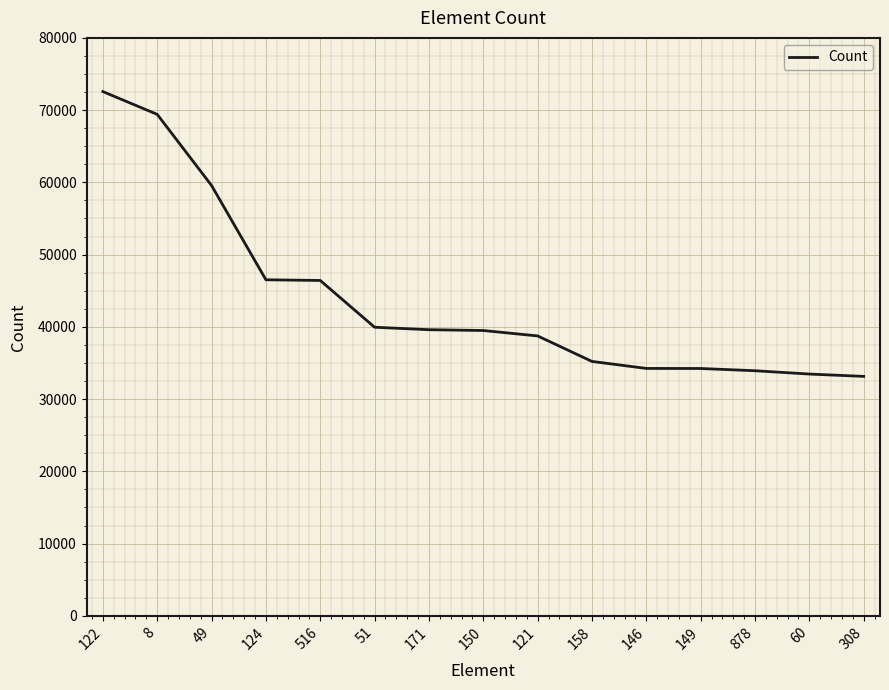

What is the difference between the values at 51 and 49?

19618